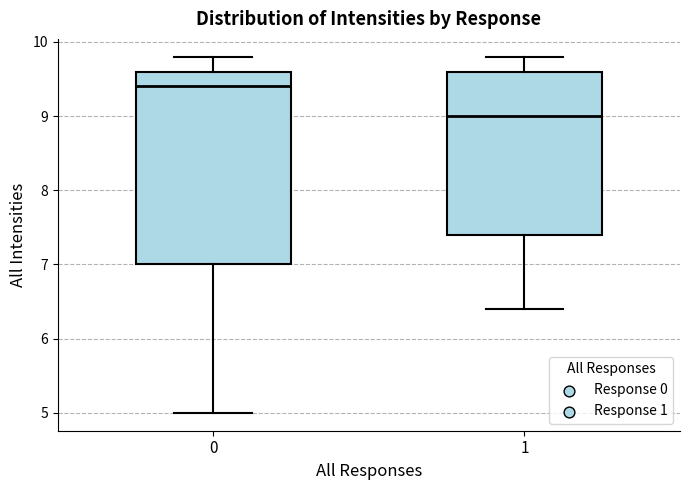

Reading left to right, read every box against the y-axis: the position of its median line, the range the box covers, and the ends of its whiskers. The values are not printed on the chart, so give them approximately, as read against the axis.

0: median 9.4, box 7.0 to 9.6, whiskers 5.0 to 9.8
1: median 9.0, box 7.4 to 9.6, whiskers 6.4 to 9.8